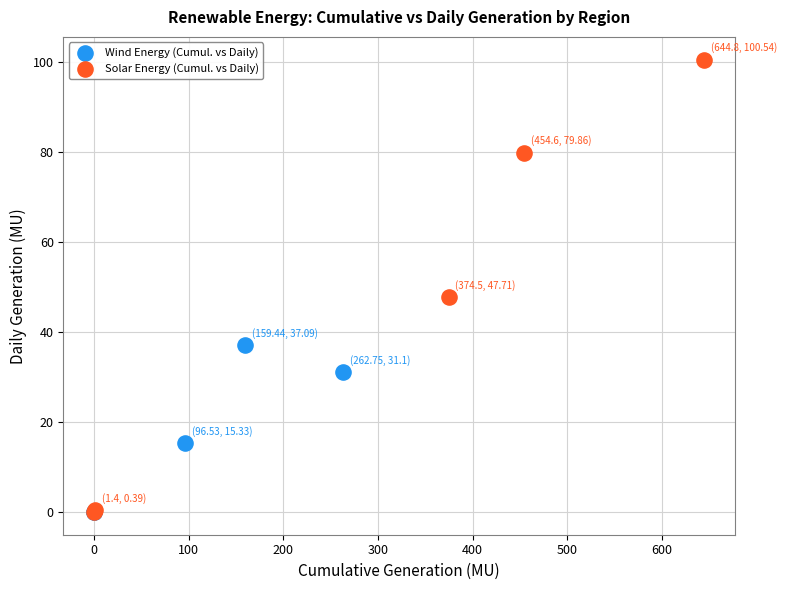

Which series reaches the maximum Y coordinate?

Solar Energy (Cumul. vs Daily)